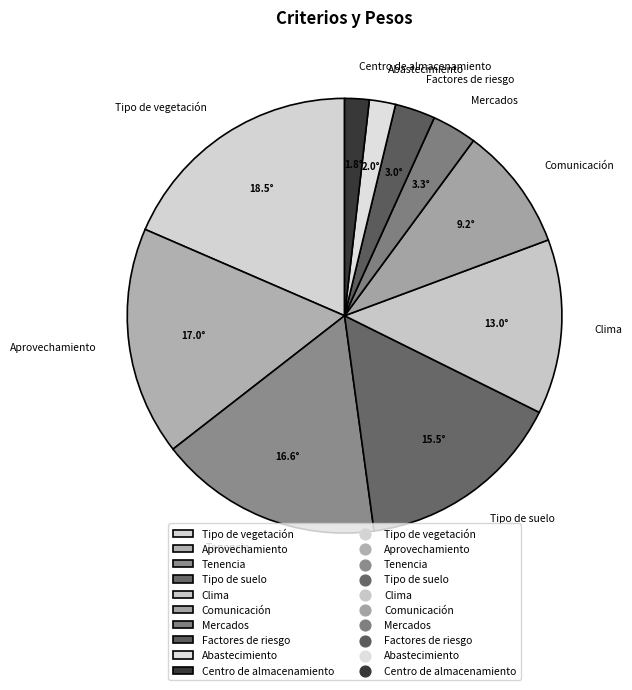

How many slices are in this pie chart?

10